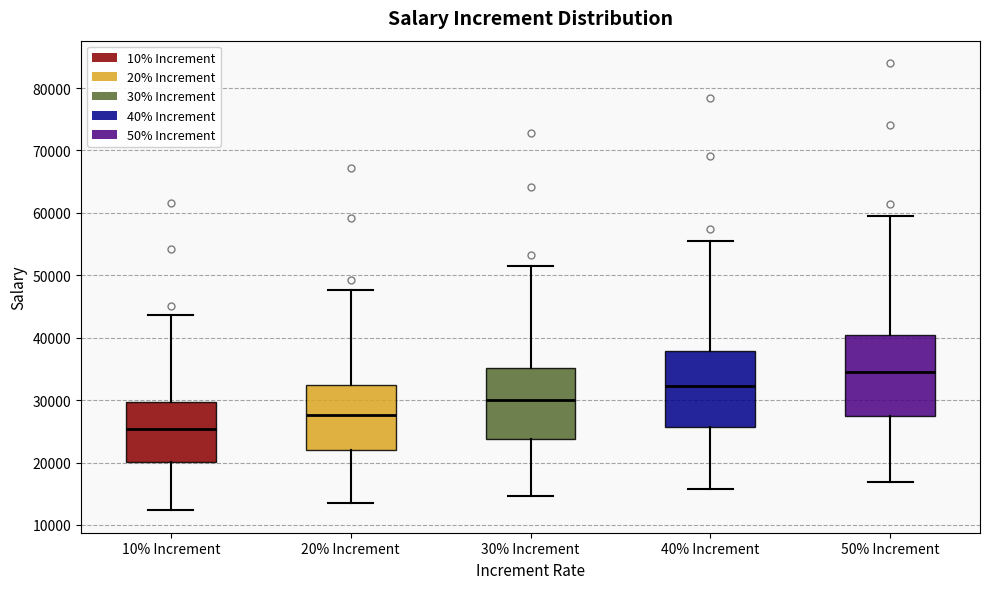

Which box's median line is the highest?

50% Increment